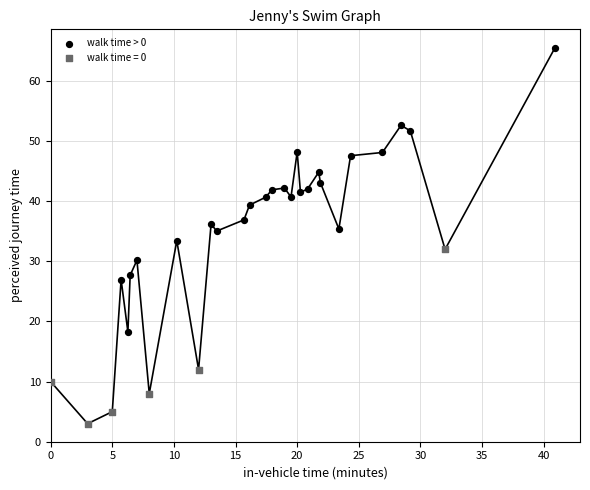

Which series has the largest Y range (max minus min)?

walk time > 0